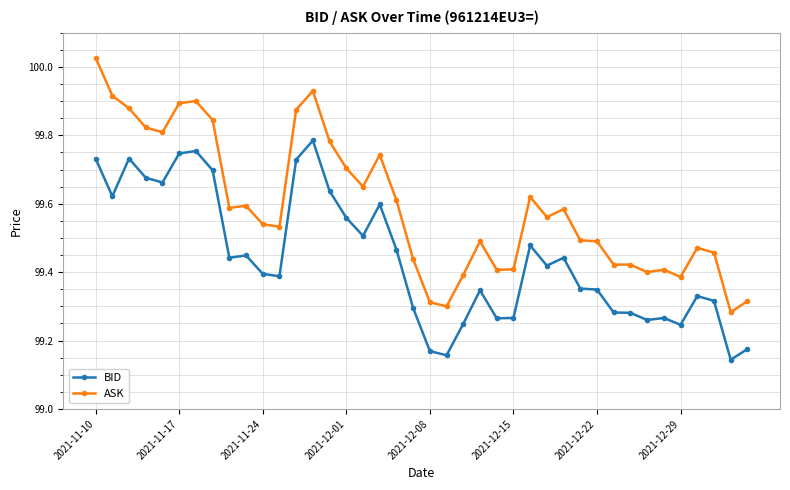

Which series has the largest range (max minus min)?

ASK